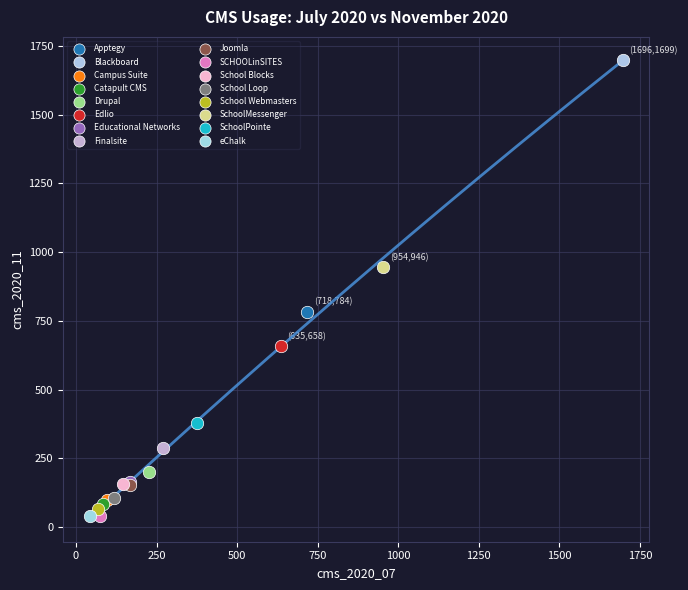

Which series reaches the maximum Y coordinate?

Blackboard